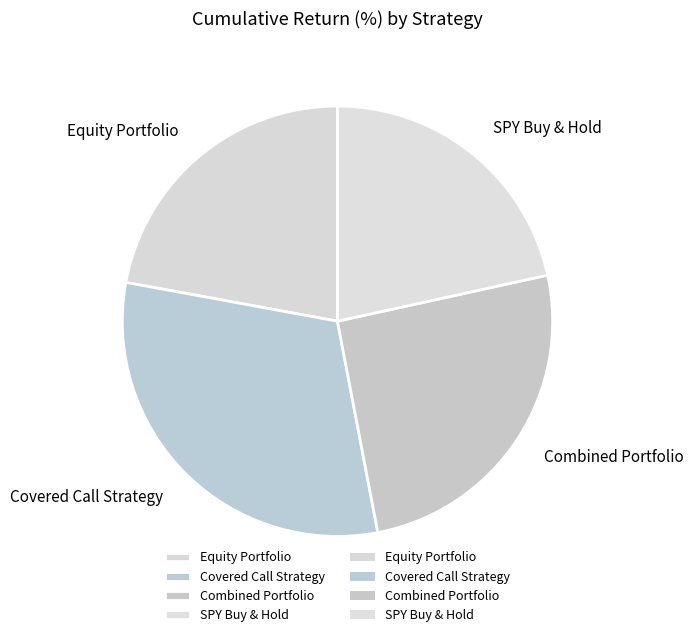

How many slices are in this pie chart?

4